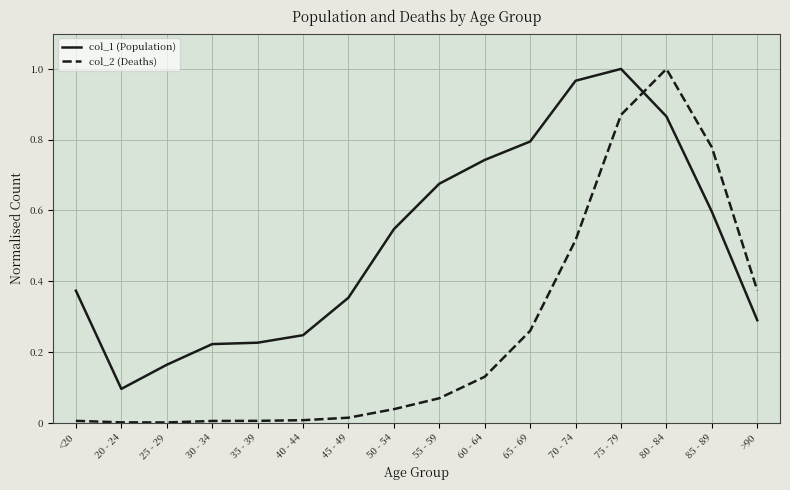

Which series has the widest spread of values?

col_2 (Deaths)